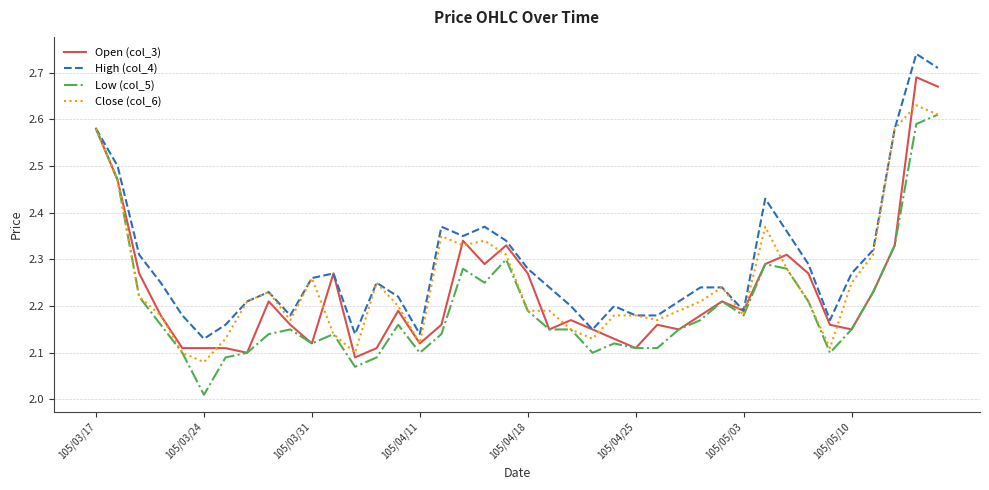

Which series has the largest total across all categories?

High (col_4)